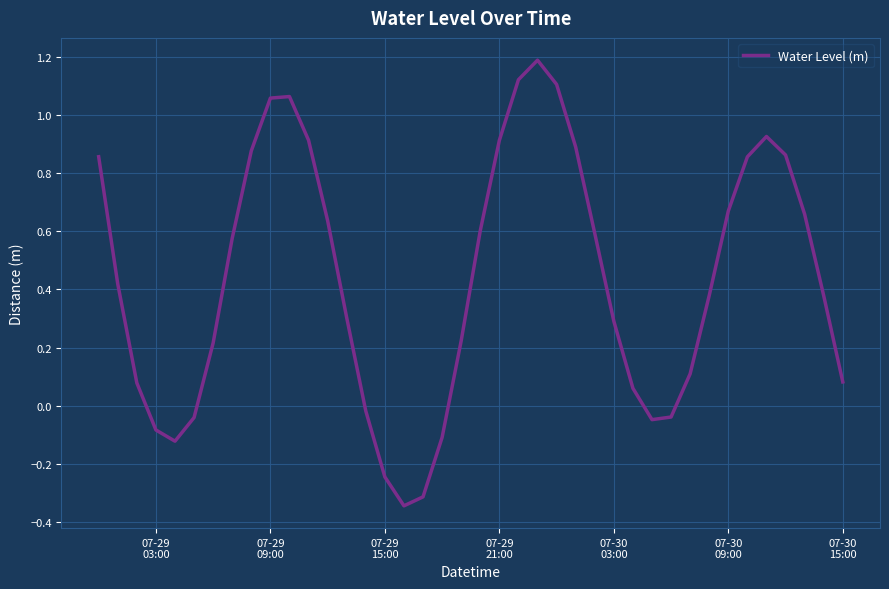

What is the difference between the maximum and minimum values?

1.5